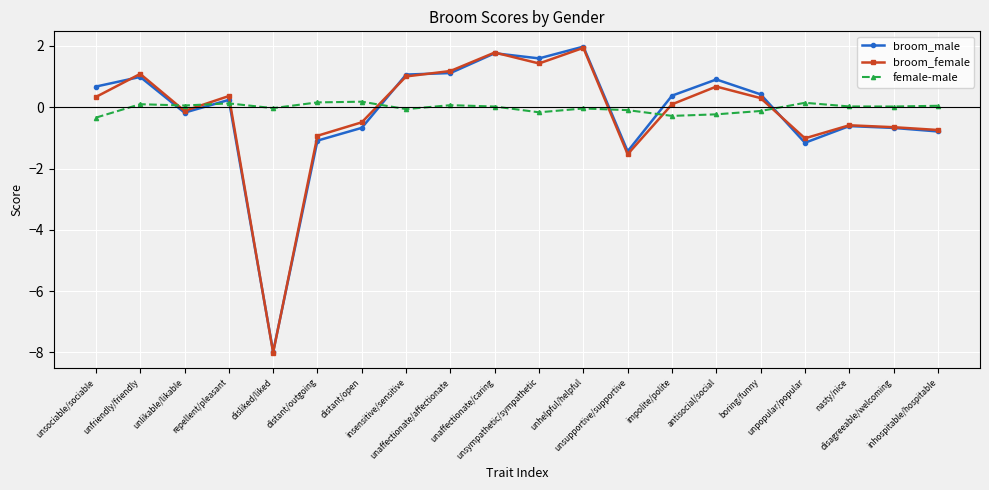

At unsupportive/supportive, list the series in order from smallest to largest.

broom_female, broom_male, female-male